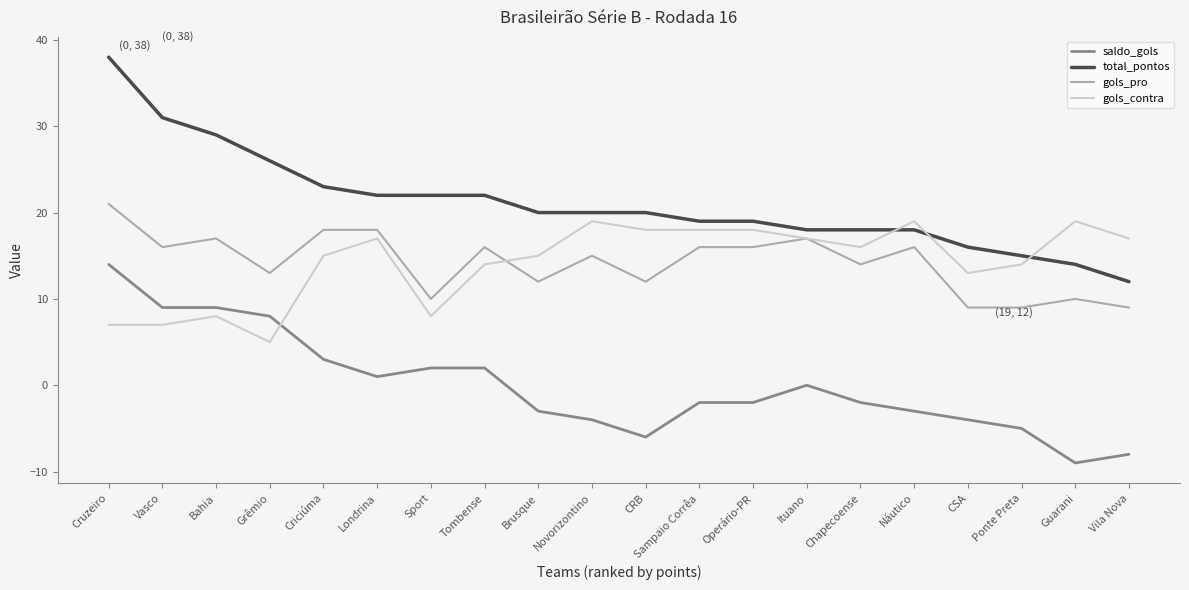

Between Cruzeiro and Grêmio, which series saw the biggest shift?

total_pontos